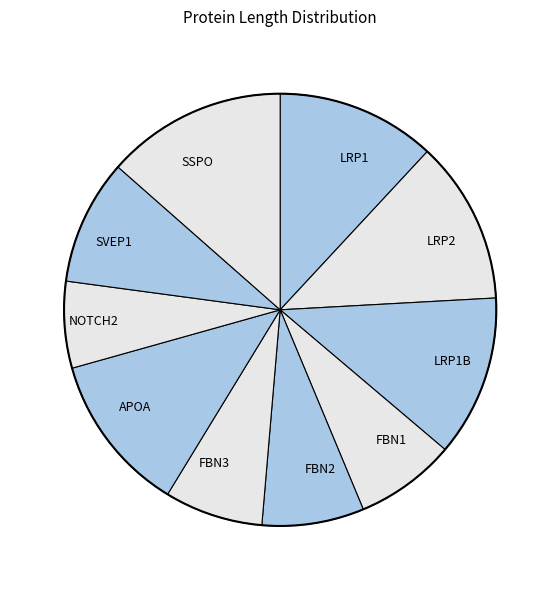

How many slices are in this pie chart?

10